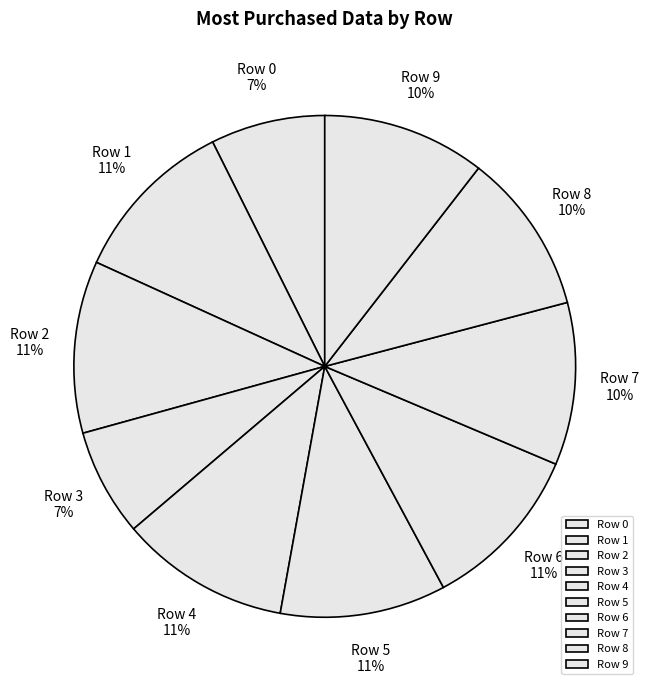

Is the sum of Row 0 and Row 2 greater than half?

No